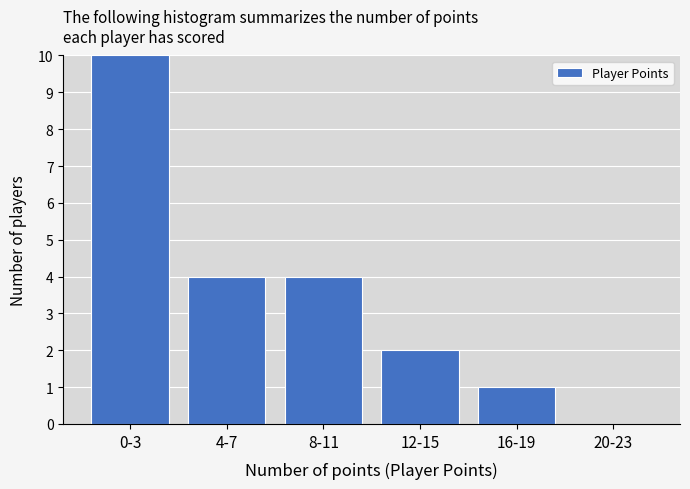

Reading left to right, extract all data points from this chart.

0-3=10	4-7=4	8-11=4	12-15=2	16-19=1	20-23=0